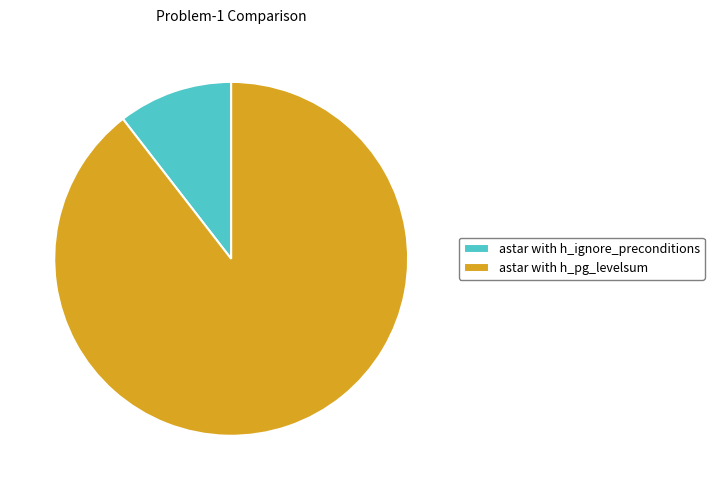

Rank the categories by value from lowest to highest.

astar with h_ignore_preconditions, astar with h_pg_levelsum